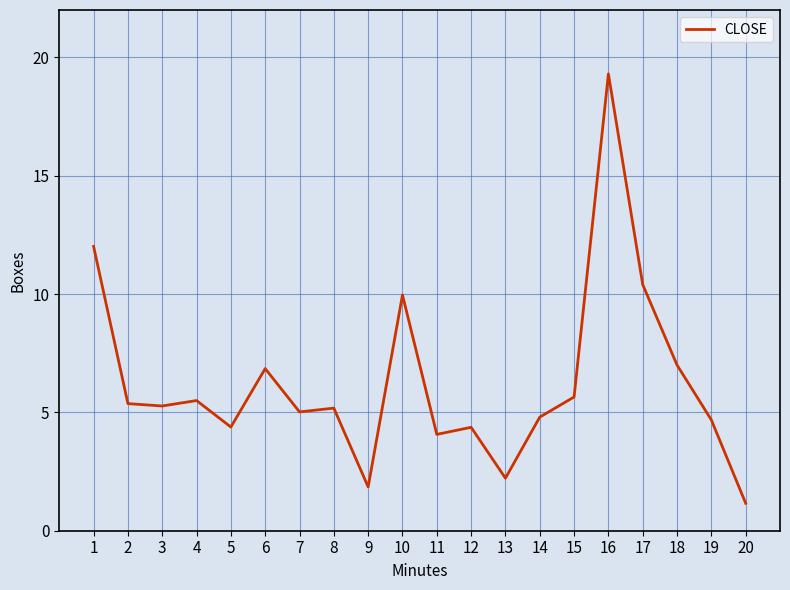

What is the minimum value shown in the chart?

1.2